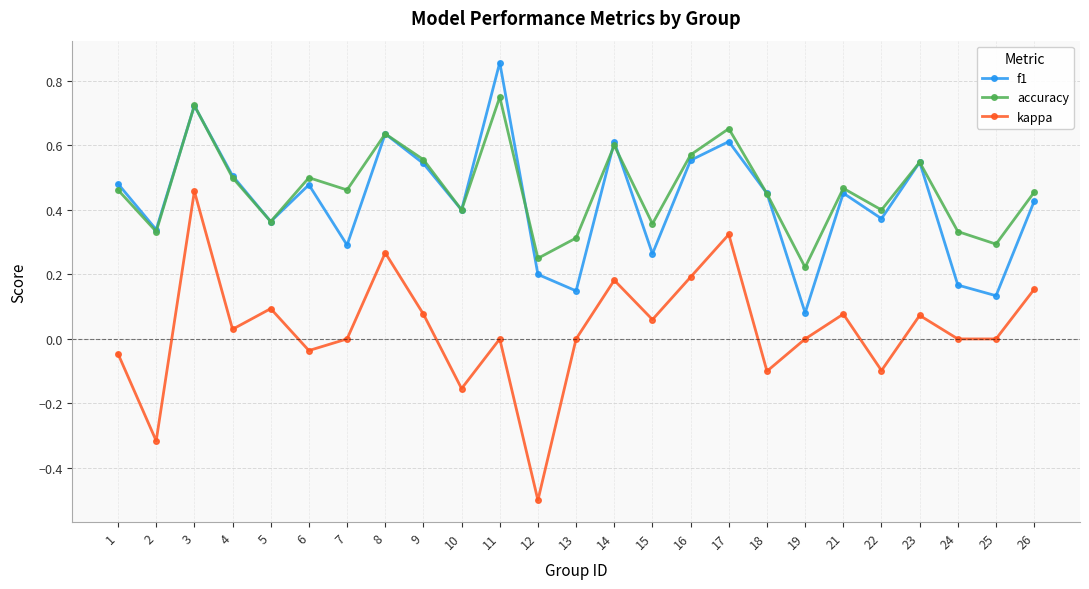

How many categories are shown in the chart?

25